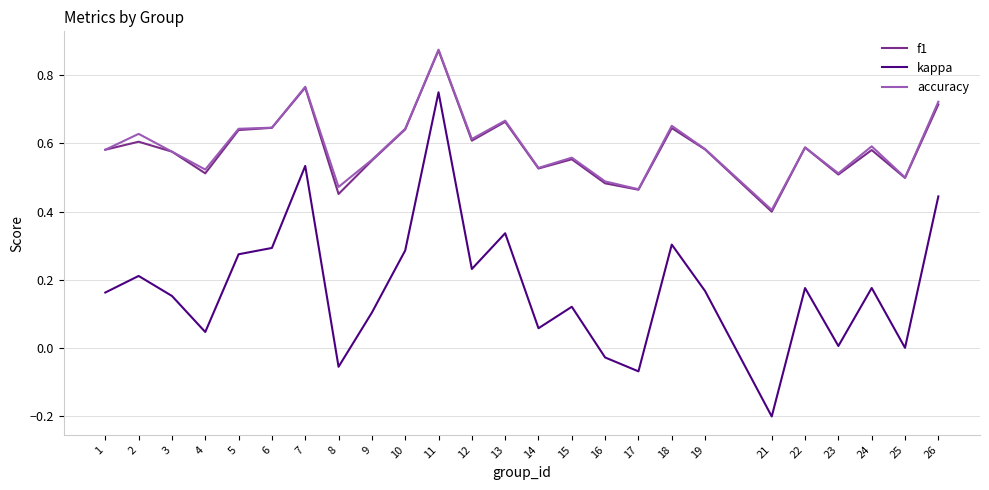

At how many categories does at least one series exceed 0?

25